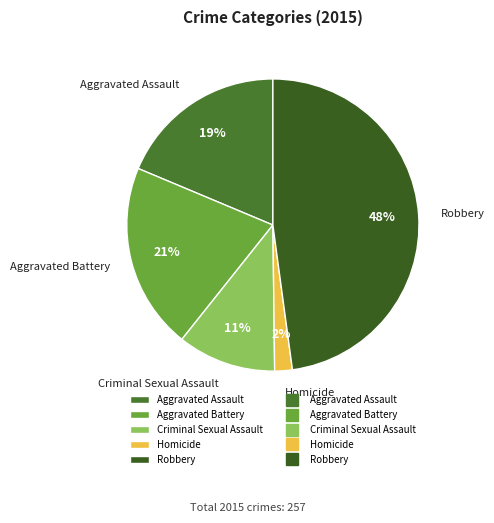

Which slice is the largest?

Robbery